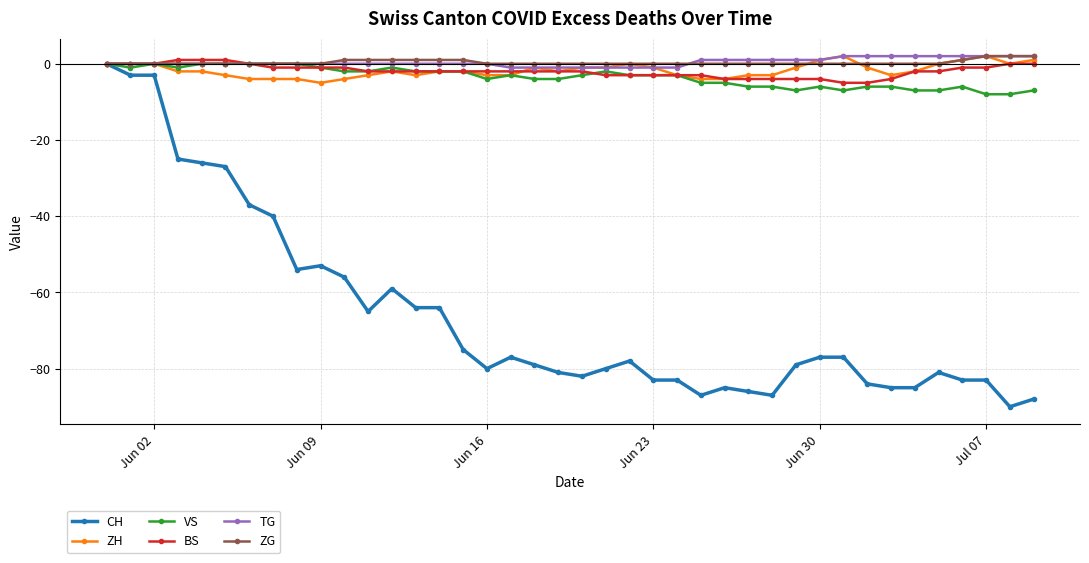

What is the value of the ZH point at the 17th from the left?

-3